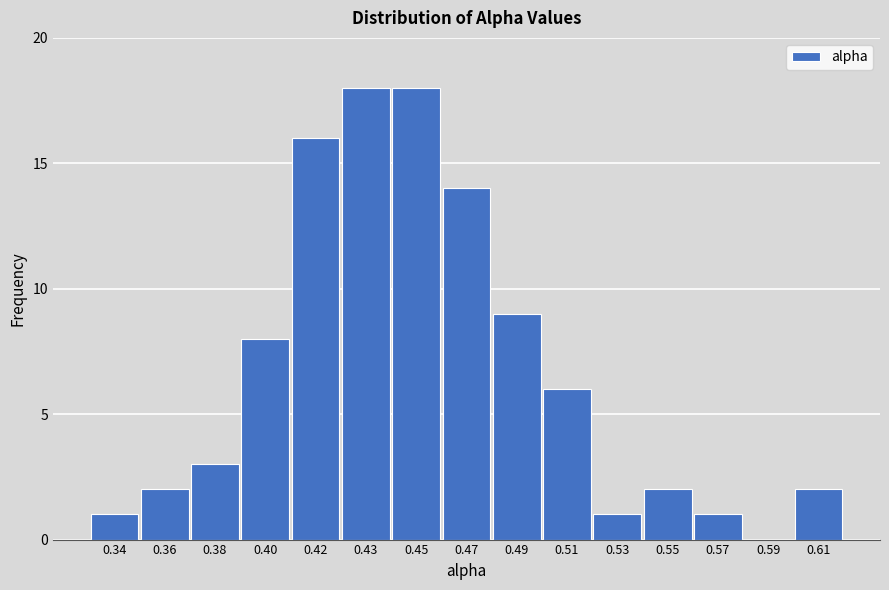

Reading right to left, transcribe all the data shown in this chart.

0.61=2	0.59=0	0.57=1	0.55=2	0.53=1	0.51=6	0.49=9	0.47=14	0.45=18	0.43=18	0.42=16	0.40=8	0.38=3	0.36=2	0.34=1